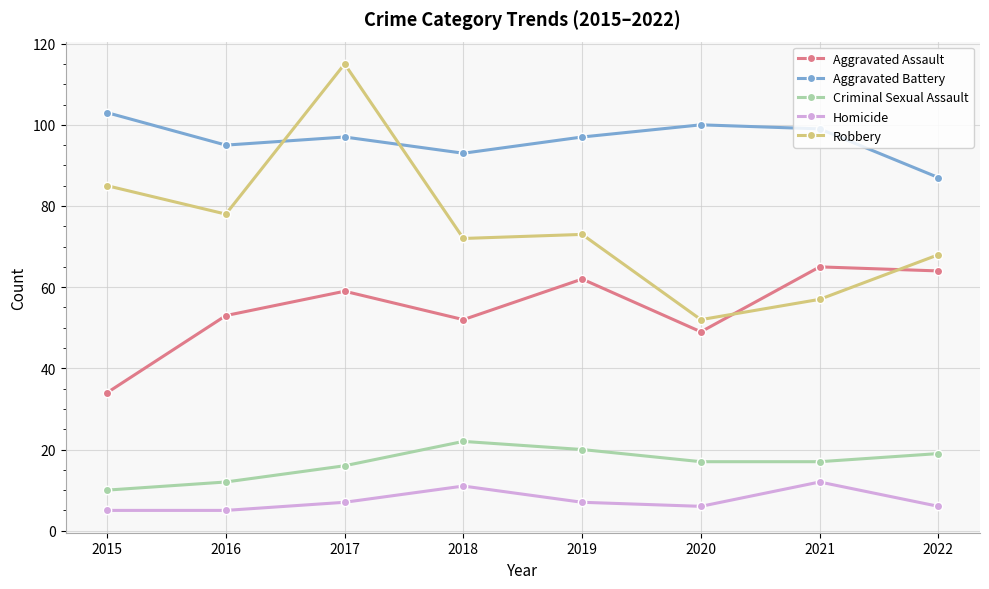

What is the smallest value displayed?

5